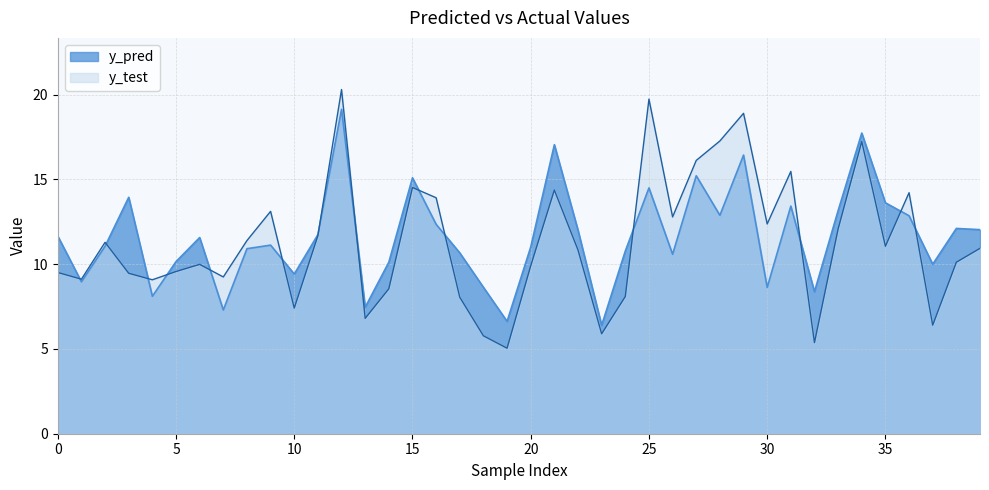

What is the sum of the y_pred values at 21 and 24?

27.8